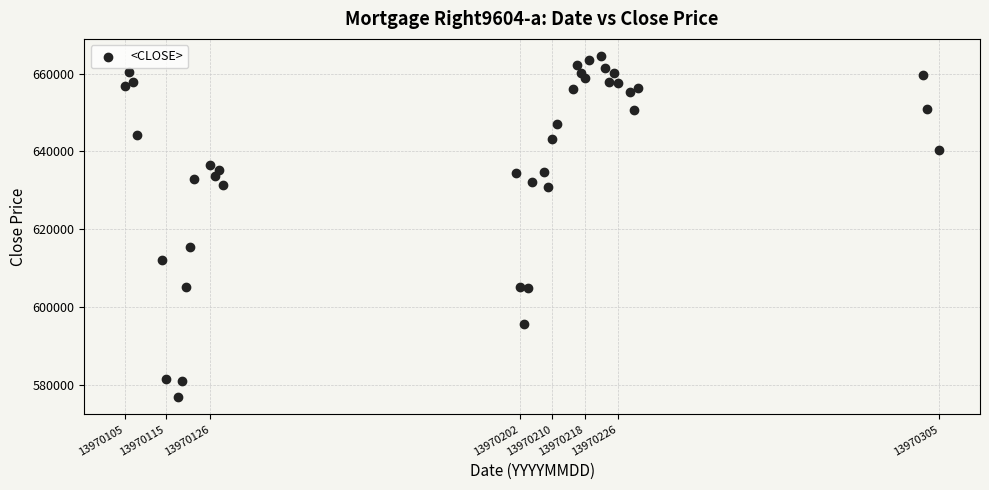

What Y value in the scatter plot is closest to 620671?

615496